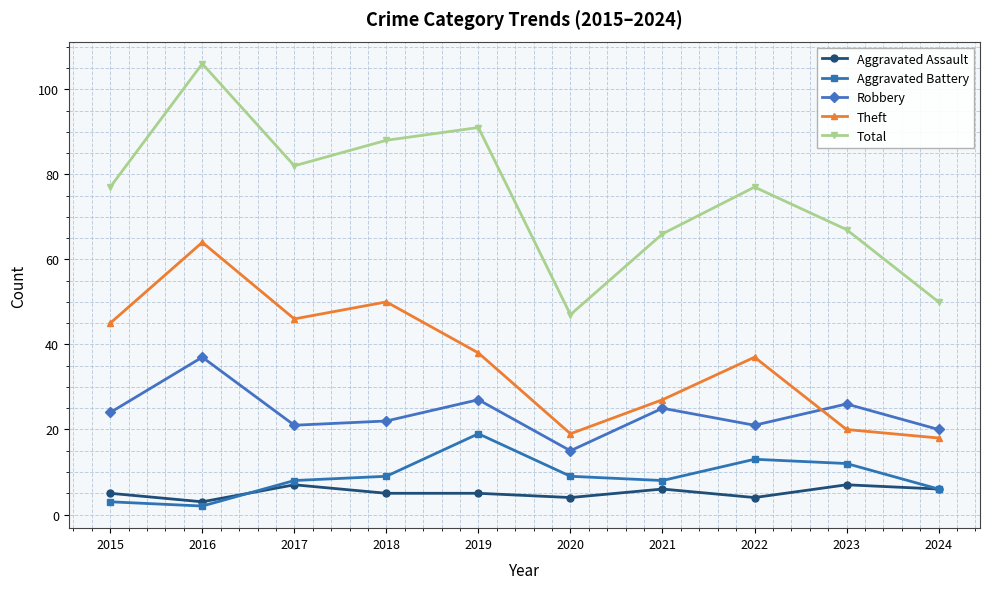

What is the value of the Aggravated Battery point at the 10th from the left?

6